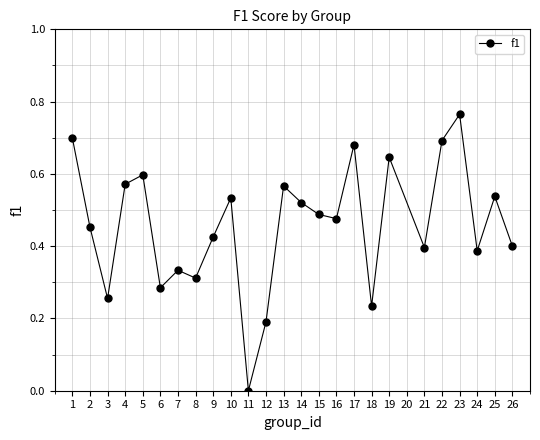

The value at 13 is 0.9. True or false?

False